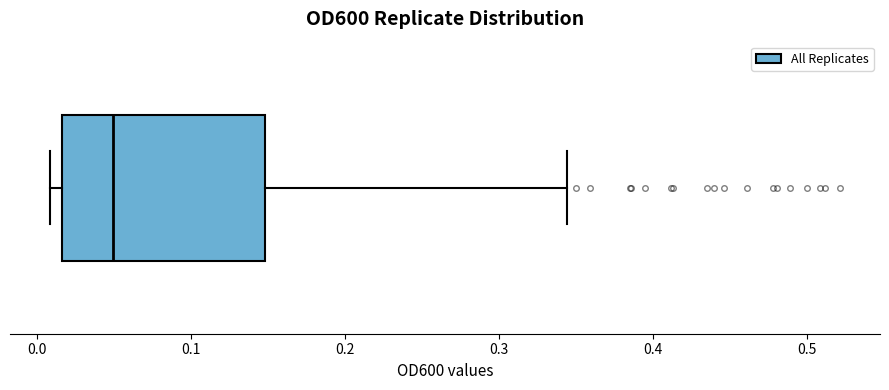

Where is the right edge of the box on the x-axis? The values are not printed on the chart, so give them approximately, as read against the axis.

0.15